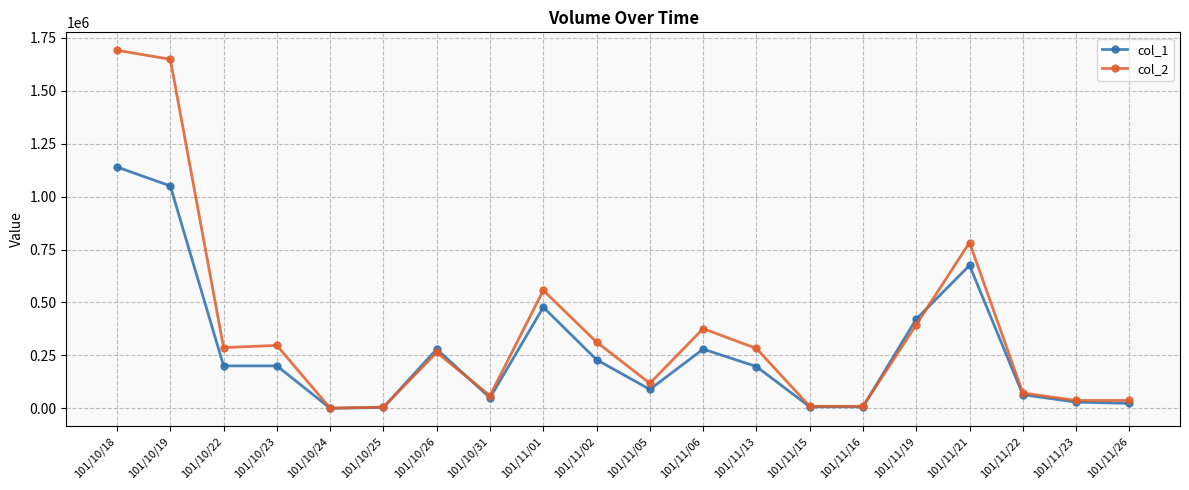

What is the label of the 3rd point from the left?

101/10/22